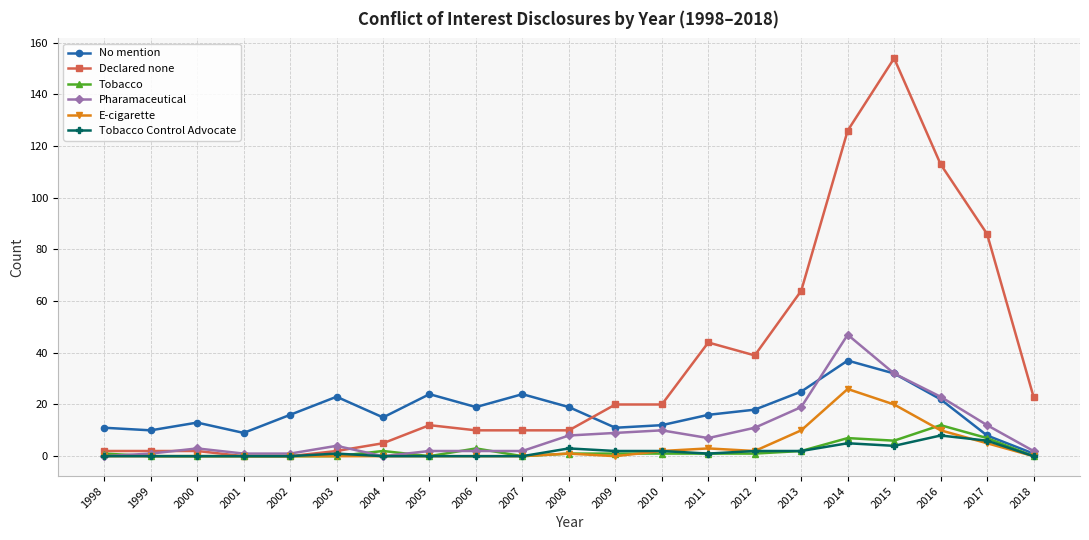

How many lines are shown in the chart?

6